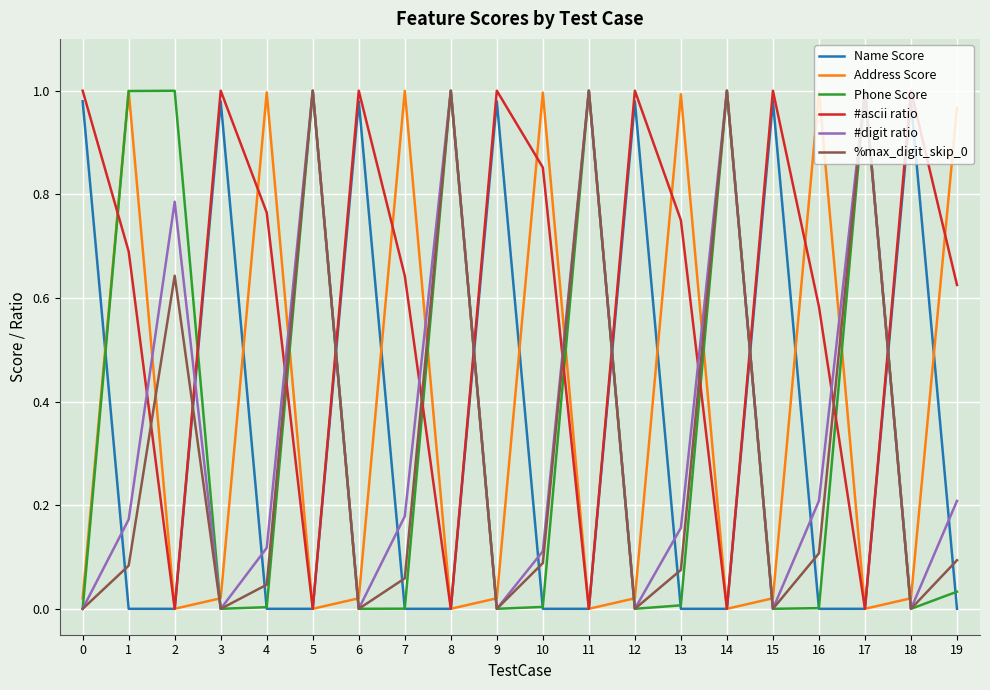

What is the sum of all %max_digit_skip_0 values?

6.2